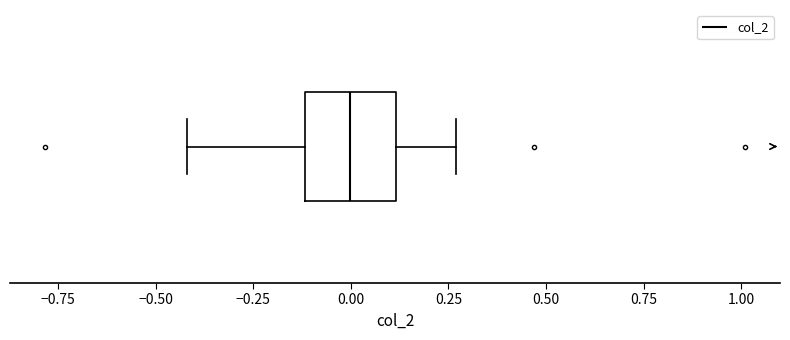

Transcribe this box plot: give where the median line is, the range the box spans, and where the two whiskers end, as read against the x-axis. The values are not printed on the chart, so give them approximately, as read against the axis.

median 0.00, box -0.10 to 0.10, whiskers -0.40 to 0.25